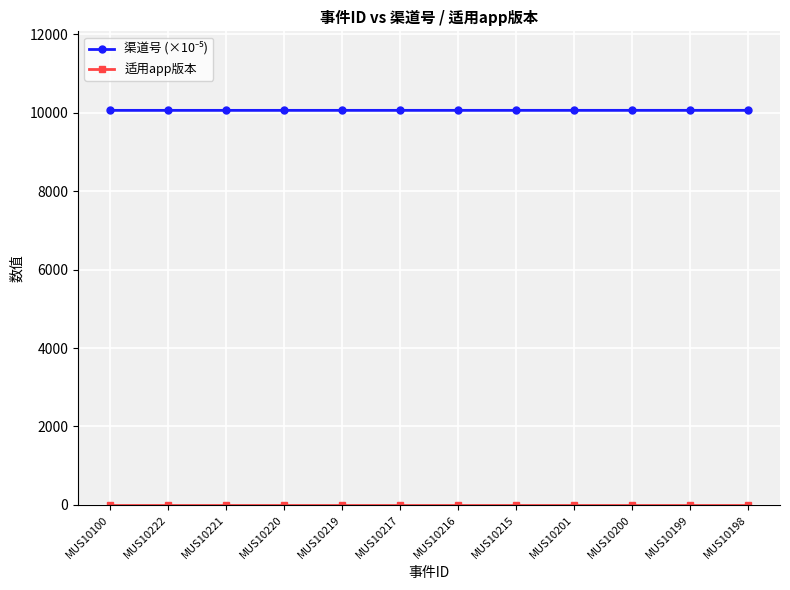

What is the greatest value displayed?

10060.7